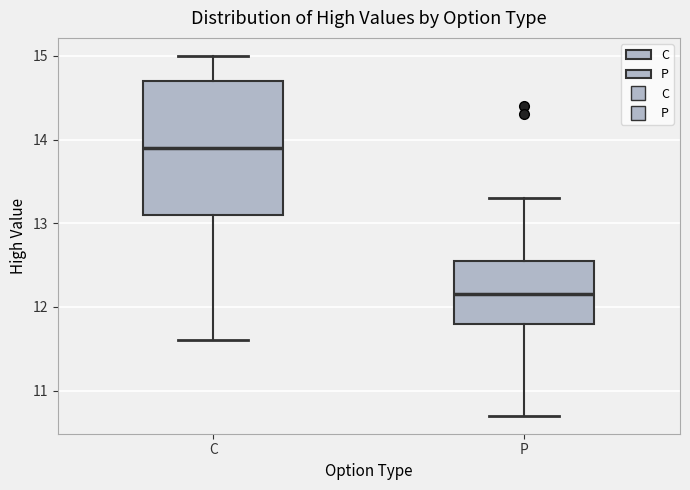

Reading left to right, read every box against the y-axis: the position of its median line, the range the box covers, and the ends of its whiskers. The values are not printed on the chart, so give them approximately, as read against the axis.

C: median 13.9, box 13.1 to 14.7, whiskers 11.6 to 15.0
P: median 12.2, box 11.8 to 12.6, whiskers 10.7 to 13.3